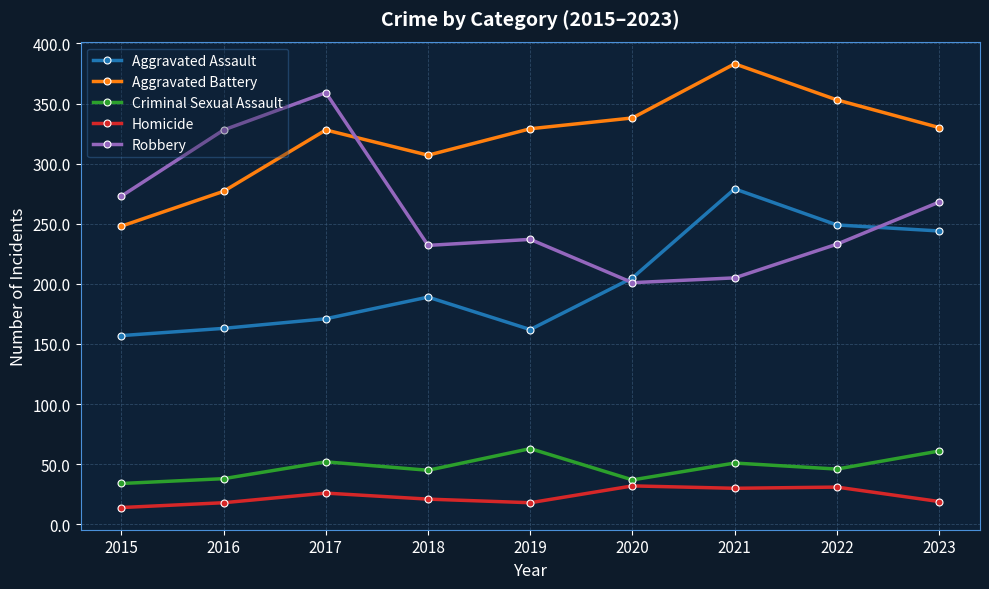

Does the chart display data point markers on the line(s)?

Yes